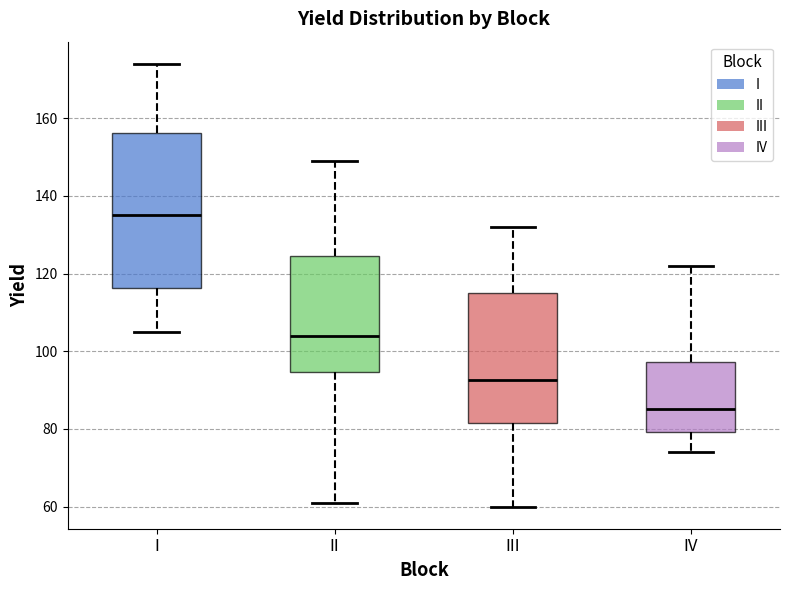

Reading left to right, read every box against the y-axis: the position of its median line, the range the box covers, and the ends of its whiskers. The values are not printed on the chart, so give them approximately, as read against the axis.

I: median 136, box 116 to 156, whiskers 106 to 174
II: median 104, box 94 to 124, whiskers 62 to 150
III: median 92, box 82 to 116, whiskers 60 to 132
IV: median 86, box 80 to 98, whiskers 74 to 122